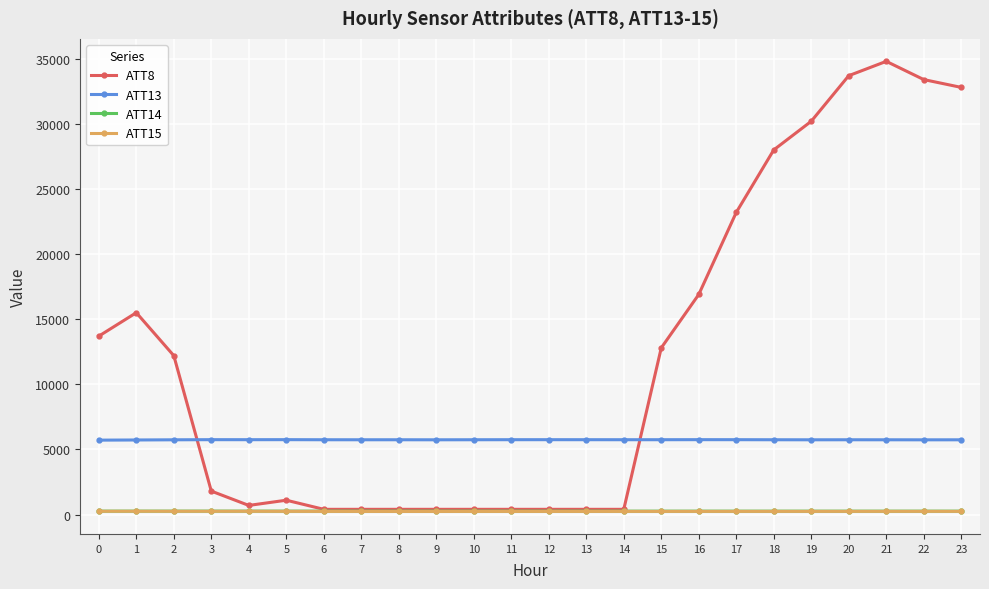

What is the value of the ATT14 point at the 24th from the left?

258.9